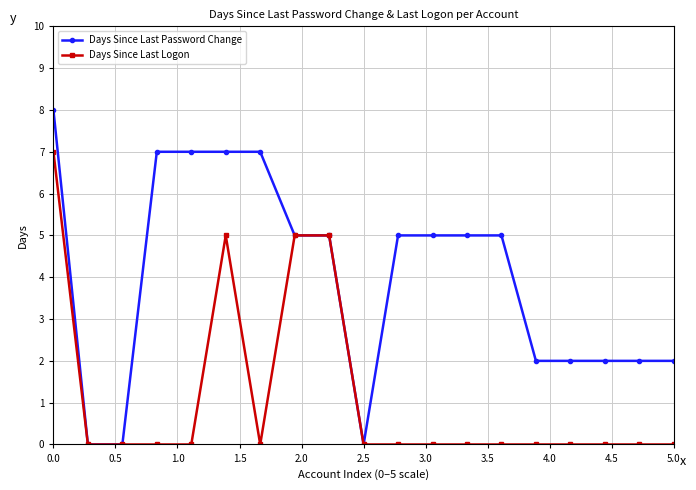

At how many categories does at least one series exceed 6?

5